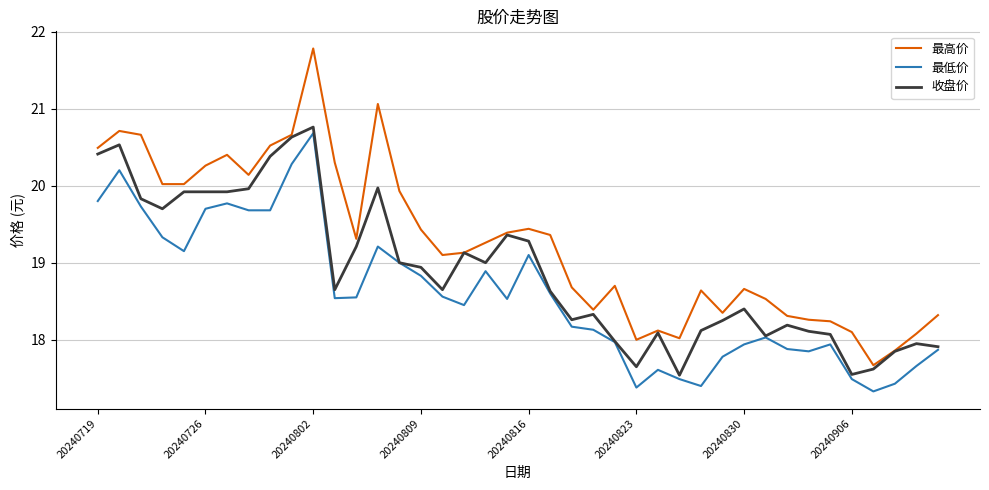

True or false: 最高价 and 最低价 cross at least once.

False